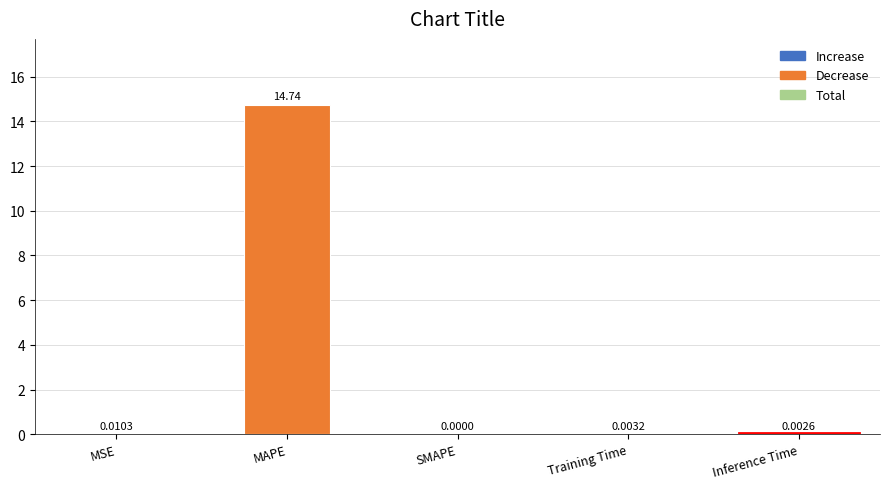

Which label corresponds to the largest value in the chart?

MAPE